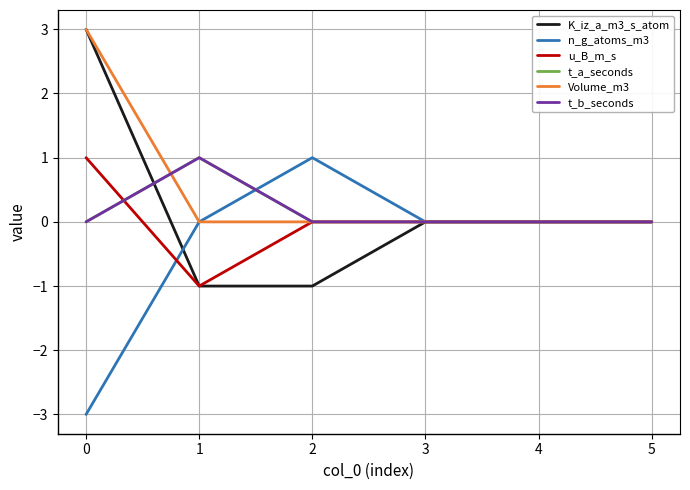

Between 1 and 5, which series saw the biggest shift?

K_iz_a_m3_s_atom